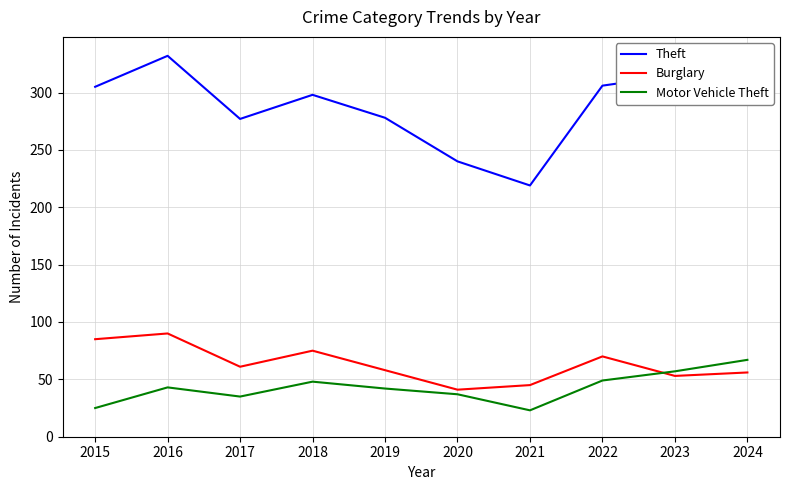

What is the value of the Motor Vehicle Theft point at the 4th from the left?

48